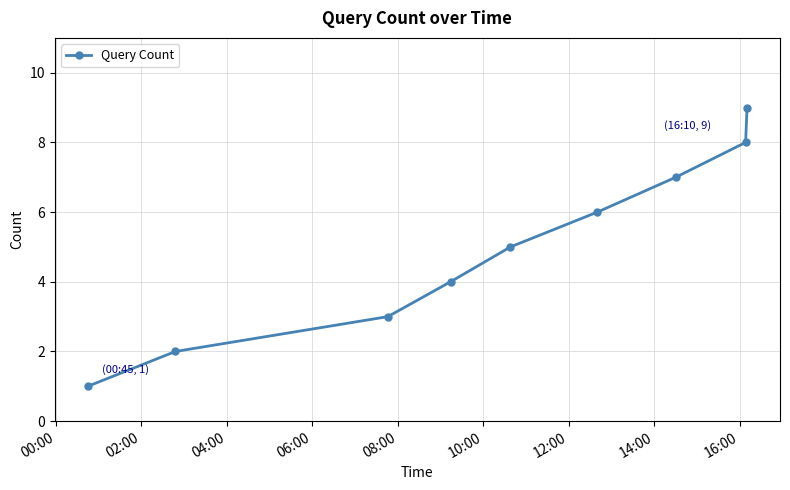

What is the difference between the maximum and second lowest values?

7